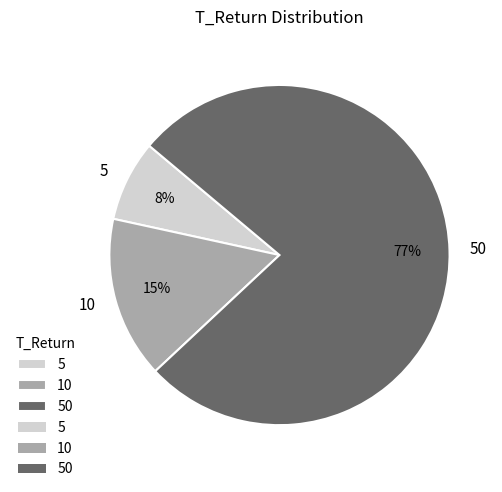

Which has a higher value, 50 or 5?

50